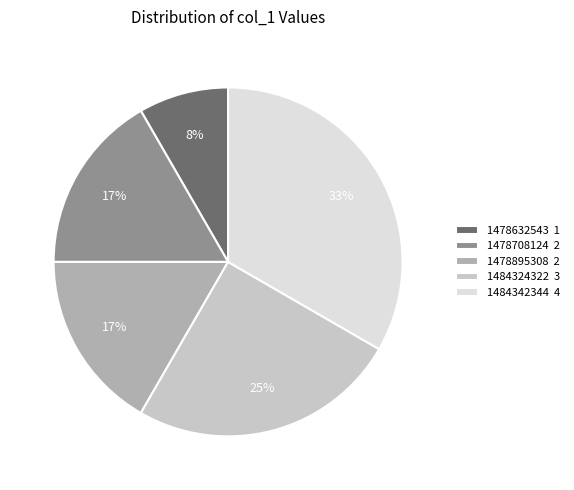

What is the smallest slice in the pie chart?

1478632543 1